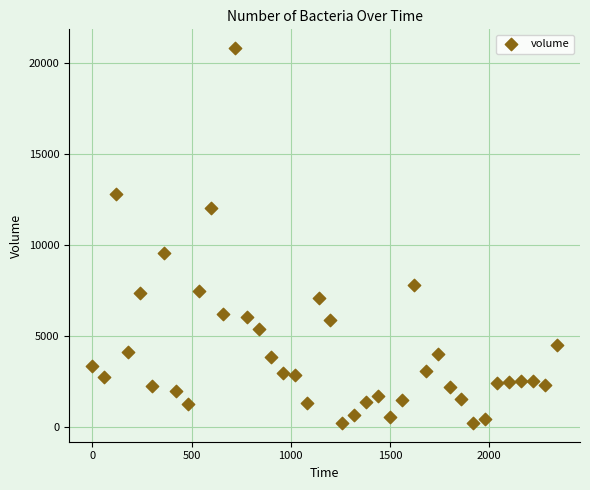

What is the range of Y values (max minus min)?

20588